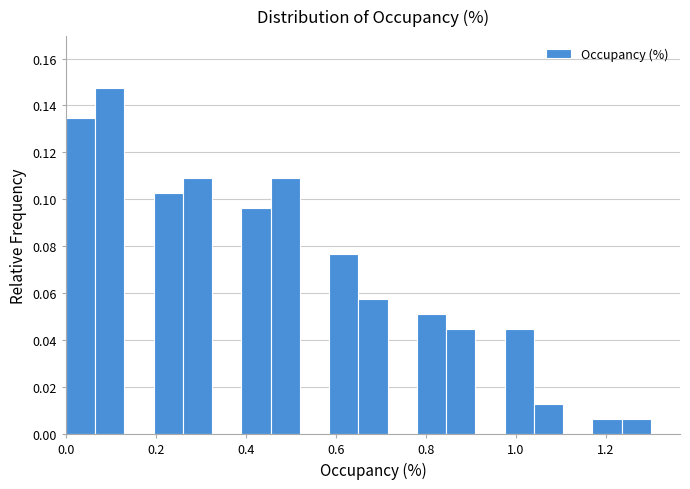

Read against the x-axis, roughly where is the centre of the tallest bar?

0.10